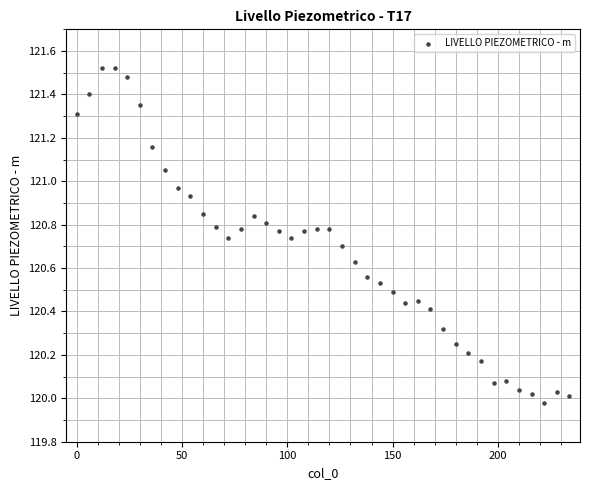

What is the range of X values (max minus min)?

234.0